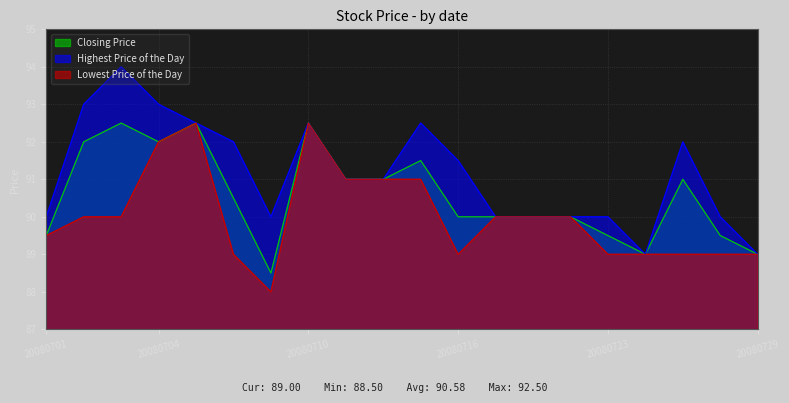

List the labels in order of Lowest Price of the Day value, smallest first.

20080709, 20080708, 20080716, 20080723, 20080724, 20080725, 20080728, 20080729, 20080701, 20080702, 20080703, 20080718, 20080721, 20080722, 20080711, 20080714, 20080715, 20080704, 20080707, 20080710